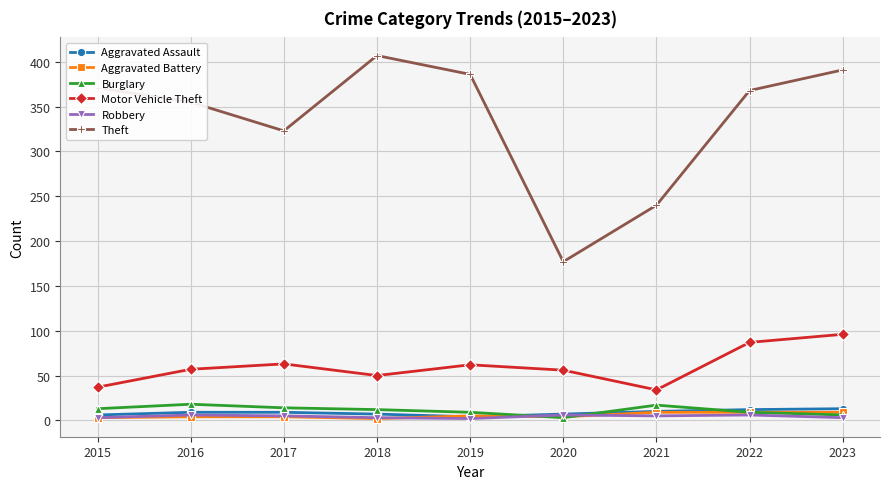

True or false: Theft and Aggravated Battery intersect in this chart.

False